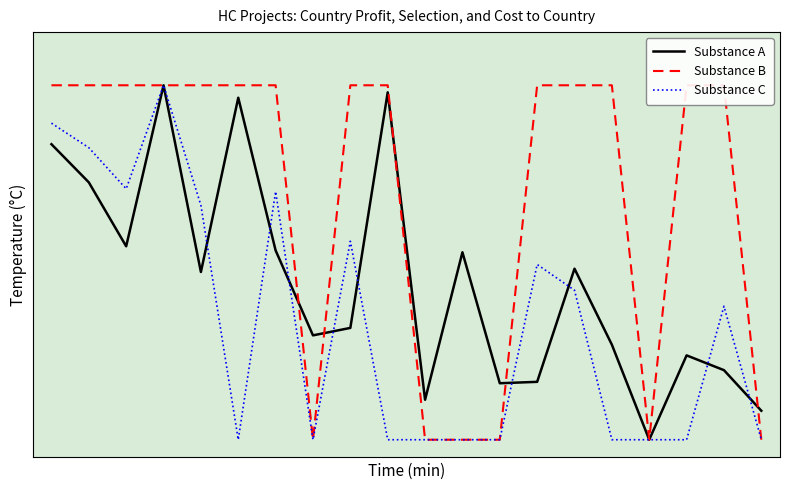

True or false: Substance B has more than 2 interior local peaks.

False